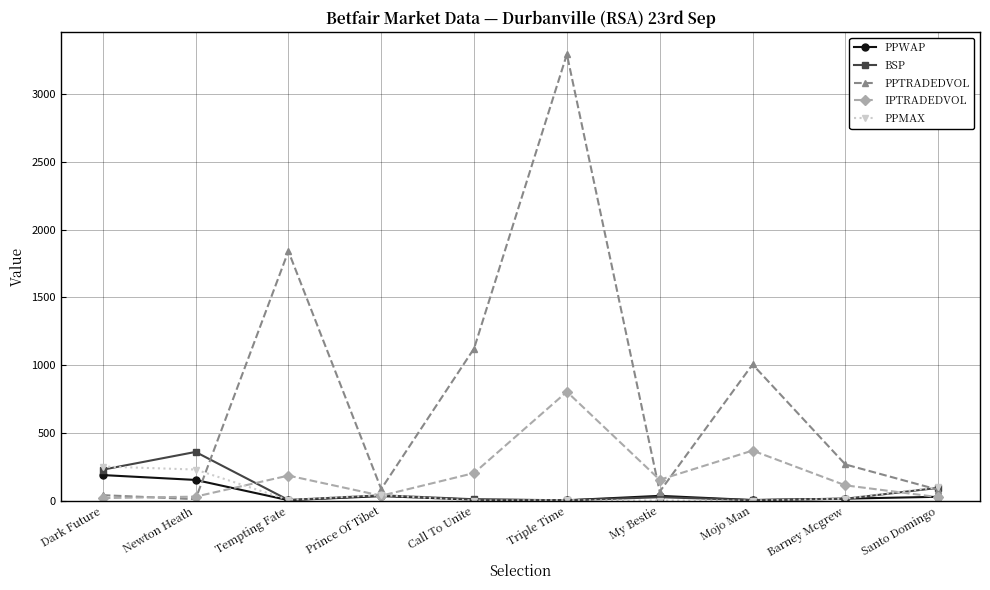

What is the total value across all series at Triple Time?

4106.4